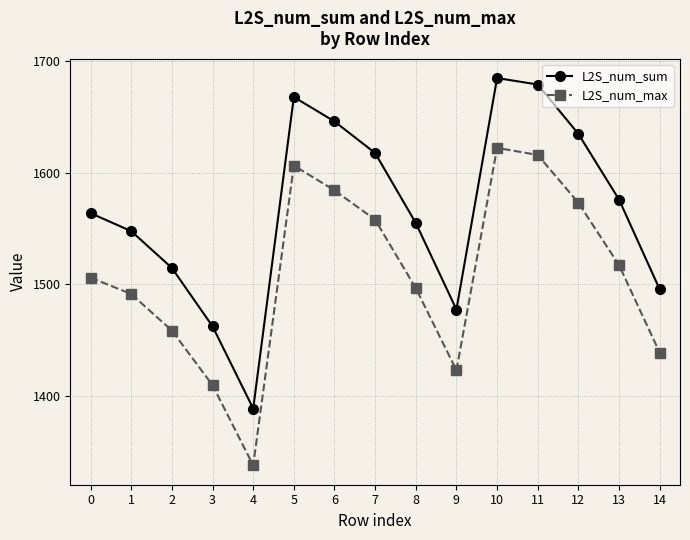

Reading left to right, list all the values displayed in this chart.

L2S_num_sum: 0=1563.8	1=1547.7	2=1514.7	3=1462.4	4=1388.8	5=1667.8	6=1645.9	7=1617.6	8=1555.0	9=1477.5	10=1684.8	11=1679.0	12=1634.8	13=1576.0	14=1495.6
L2S_num_max: 0=1506.1	1=1491.4	2=1458.6	3=1409.8	4=1338.0	5=1606.4	6=1584.2	7=1557.9	8=1496.6	9=1423.1	10=1622.3	11=1615.9	12=1573.1	13=1517.3	14=1438.9